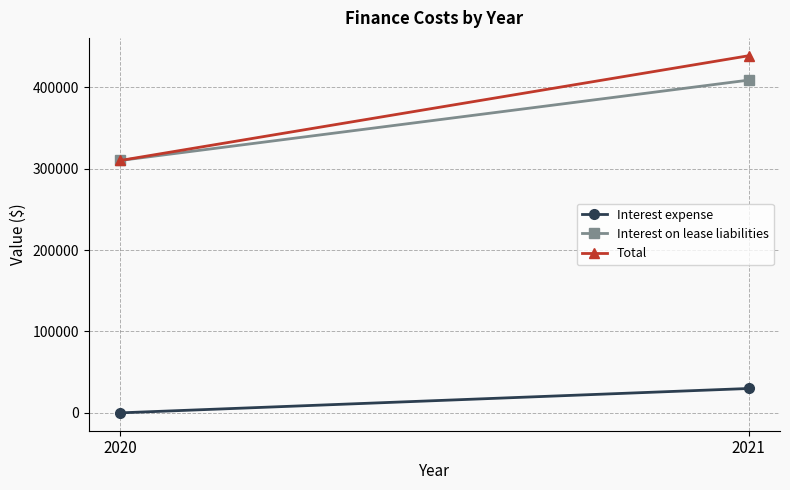

The value of Total at 2020 is 309961. True or false?

True